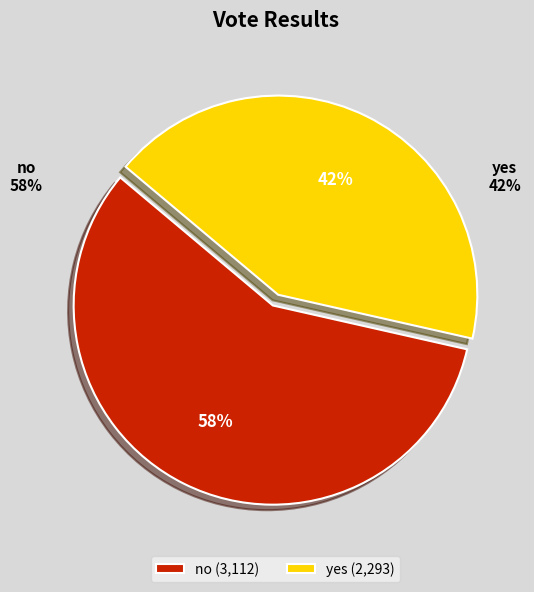

What is the largest slice in the pie chart?

no